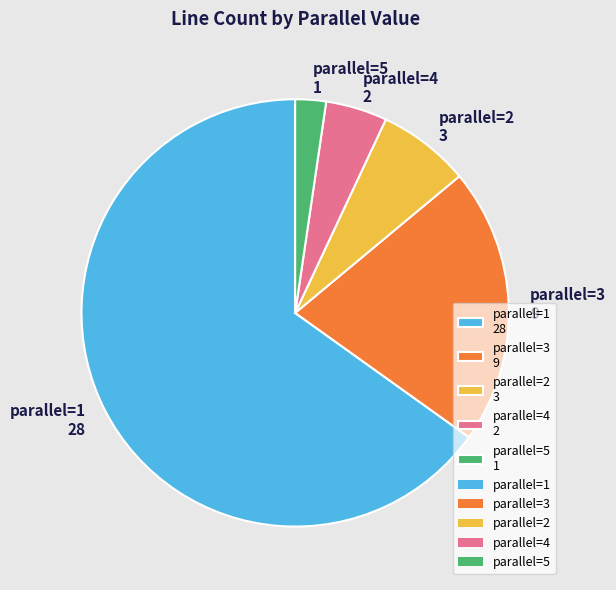

Approximately how many times larger is the value at parallel=3 9 compared to parallel=2 3?

3.0